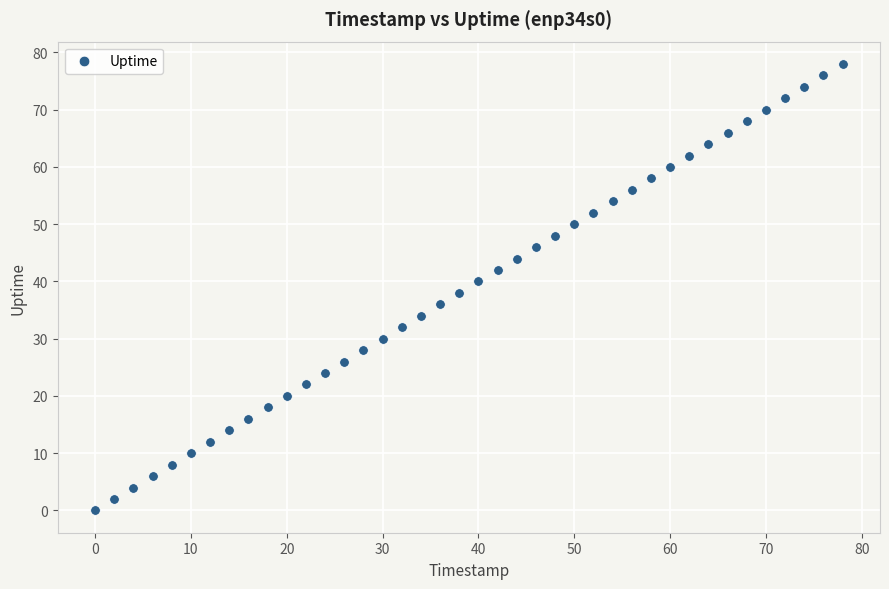

What is the range of Y values (max minus min)?

78